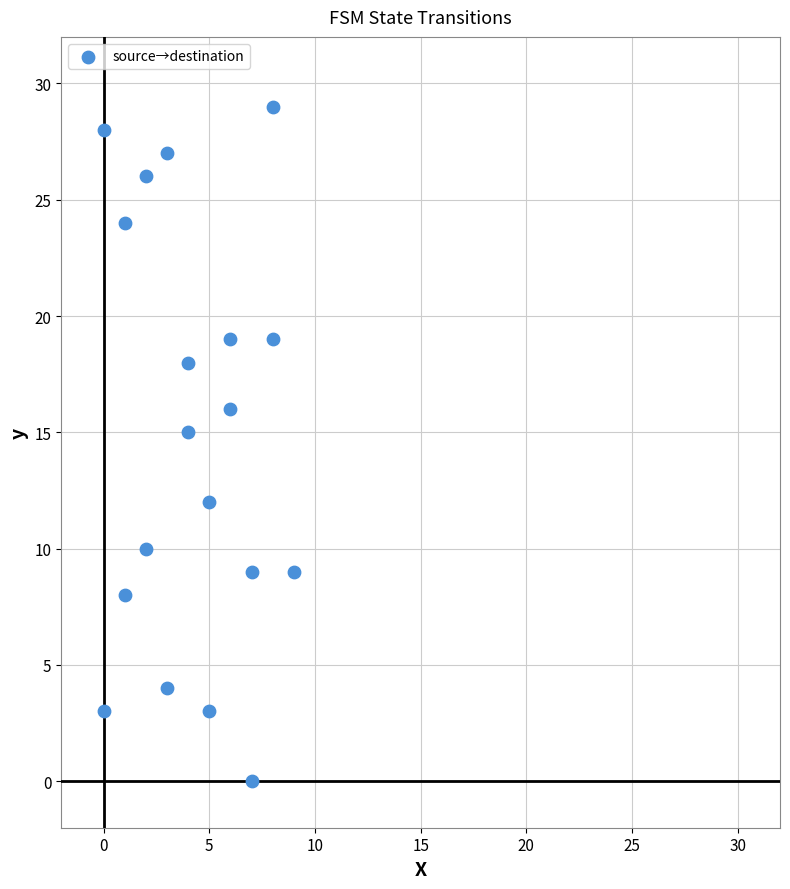

What is the range of X values (max minus min)?

9